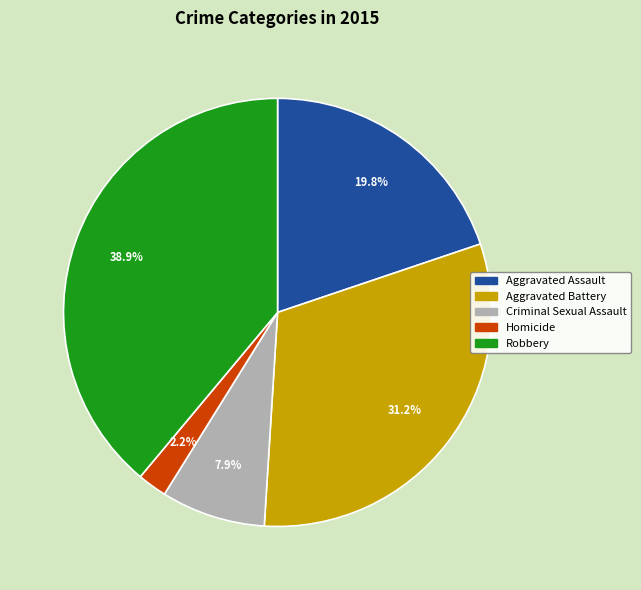

Which has a higher value, Robbery or Aggravated Assault?

Robbery